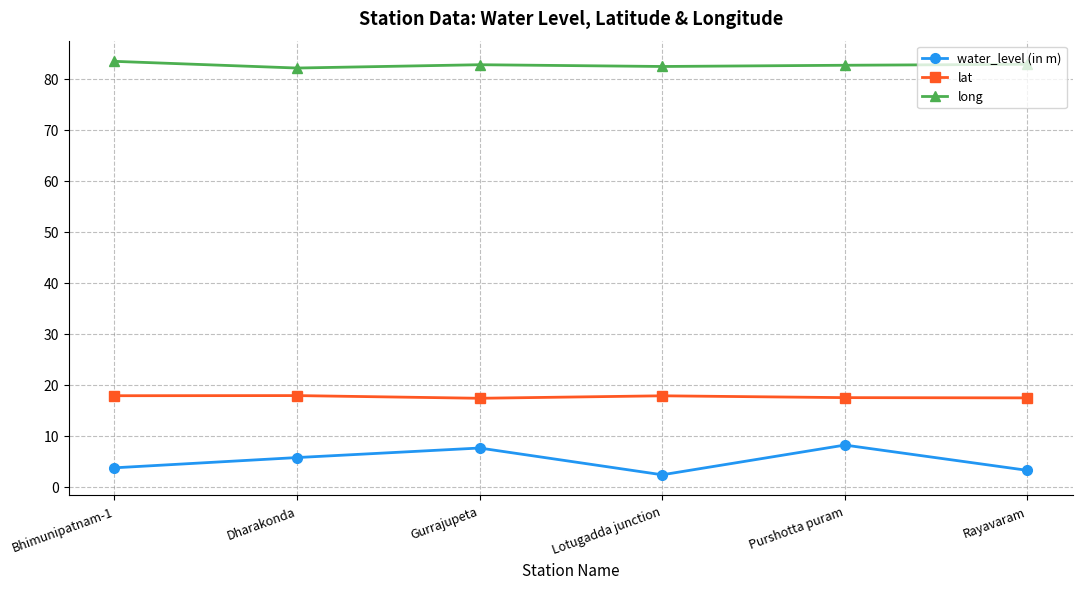

Which category has the lowest value across all series?

Lotugadda junction